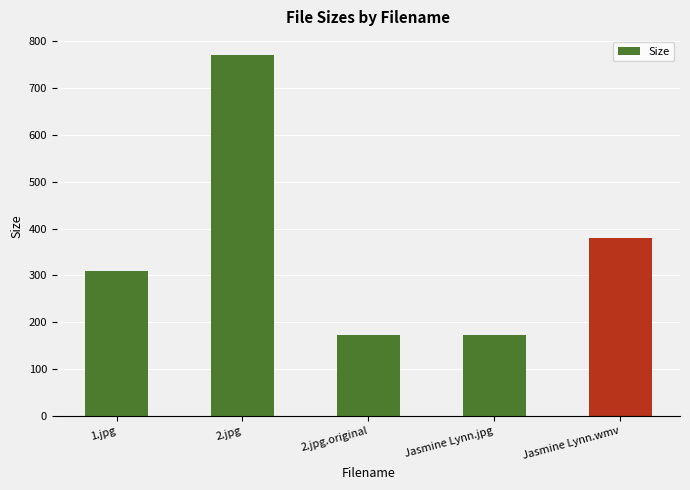

How many bars are there in total?

5